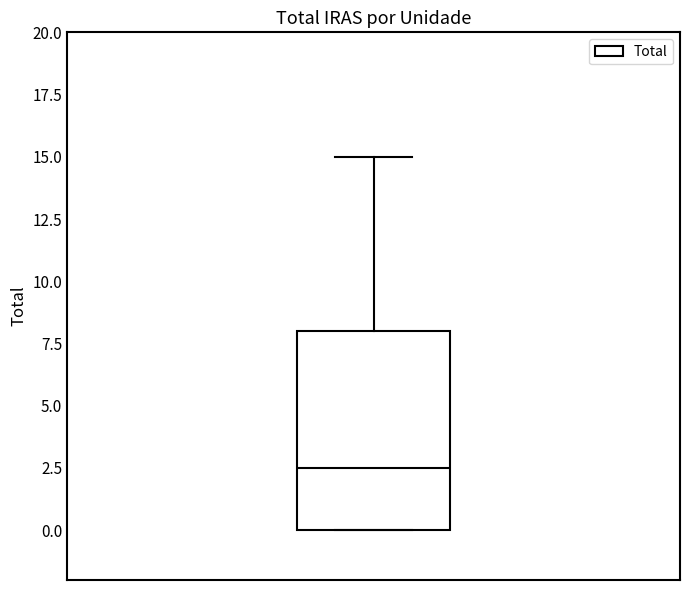

Where does the median line of the box sit on the y-axis? The values are not printed on the chart, so give them approximately, as read against the axis.

2.5